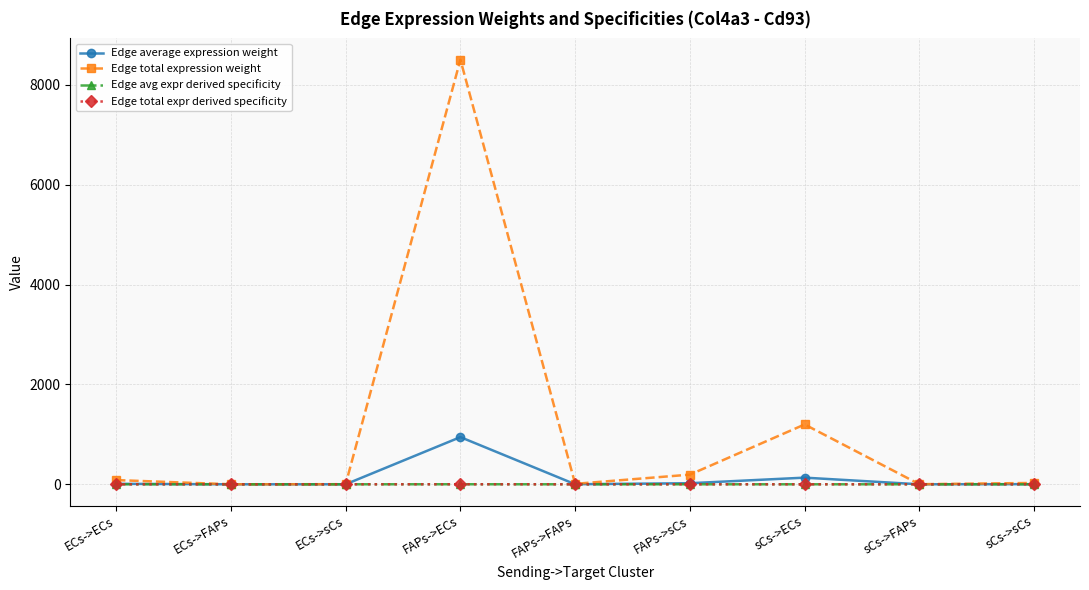

What is the label of the 9th point from the left?

sCs->sCs